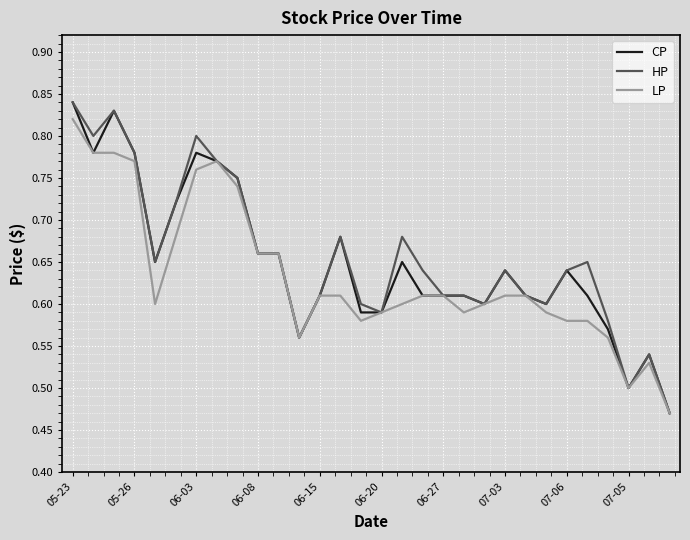

Where is LP nearest to the value 0?

29